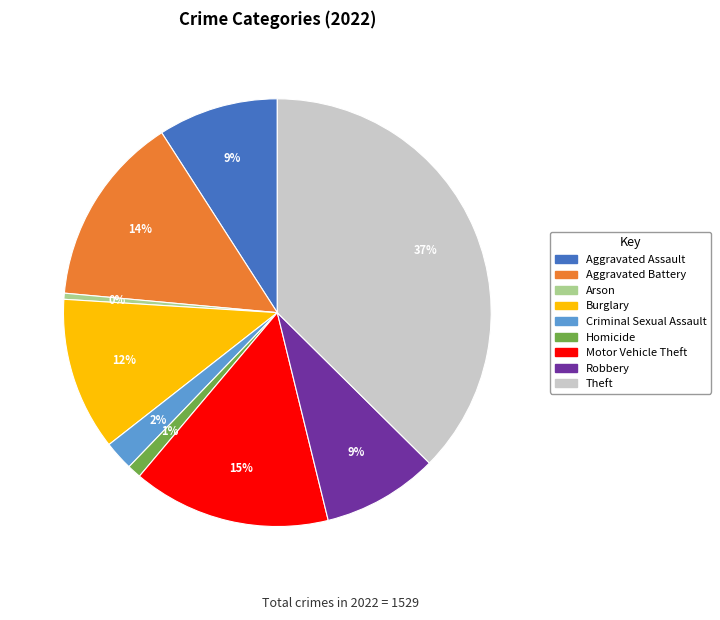

Which slice is the smallest?

Arson